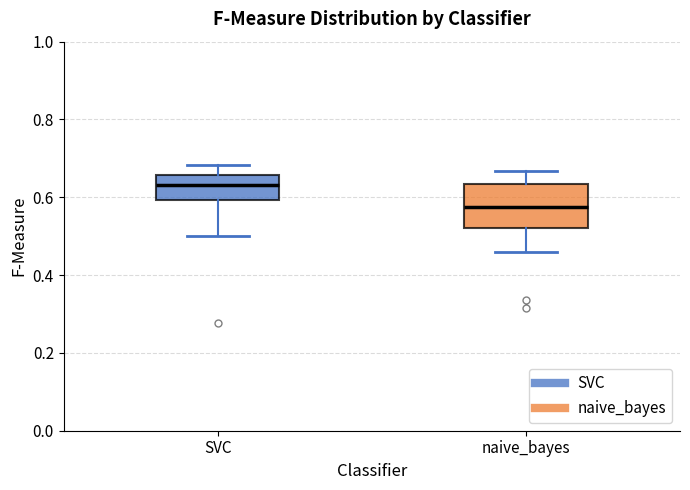

Where is the lower edge of the box for naive_bayes on the y-axis? The values are not printed on the chart, so give them approximately, as read against the axis.

0.52